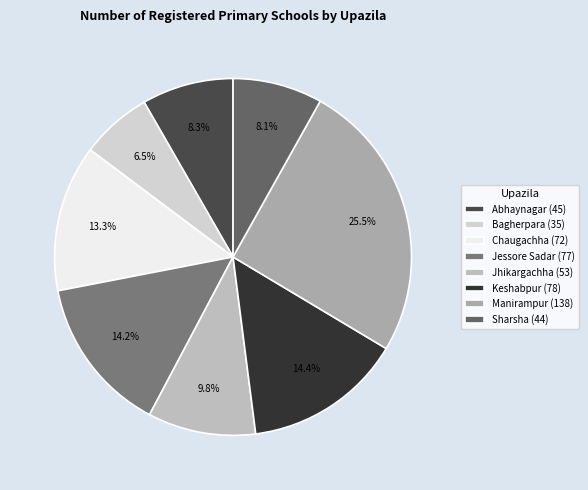

How many slices are in this pie chart?

8